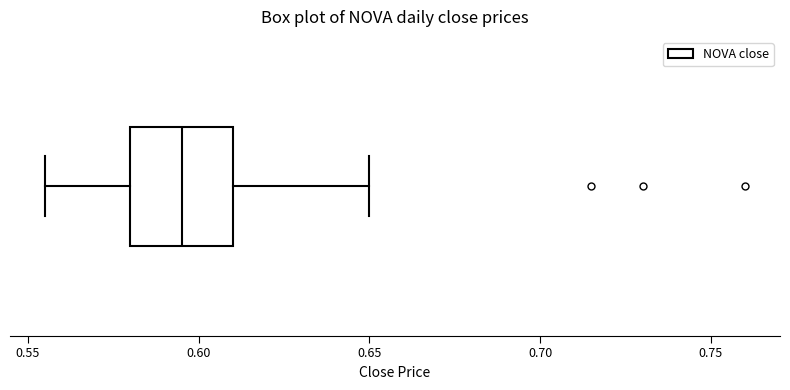

Where is the right edge of the box on the x-axis? The values are not printed on the chart, so give them approximately, as read against the axis.

0.610